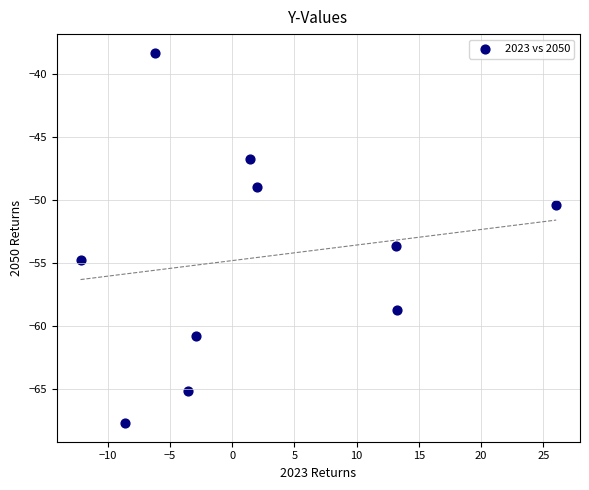

What is the range of Y values (max minus min)?

29.4